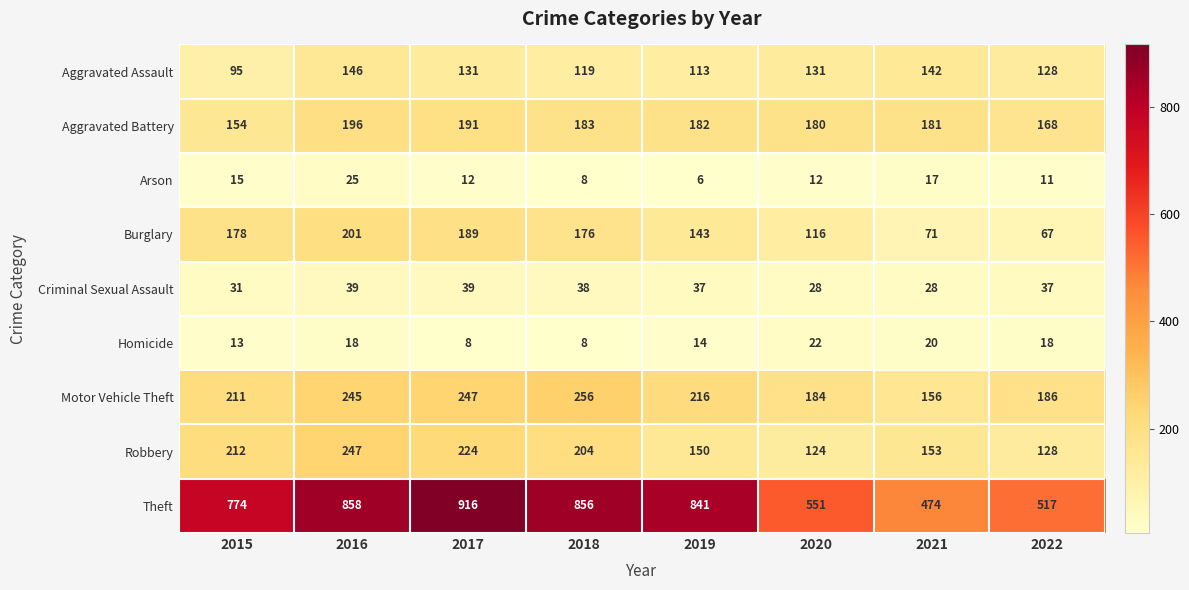

What is the average value of the Aggravated Battery series?

179